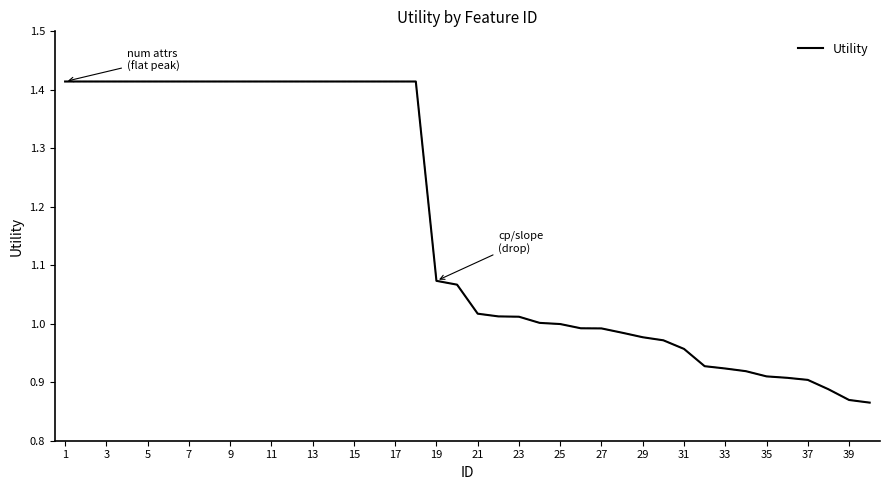

Does the chart have visible grid lines?

No